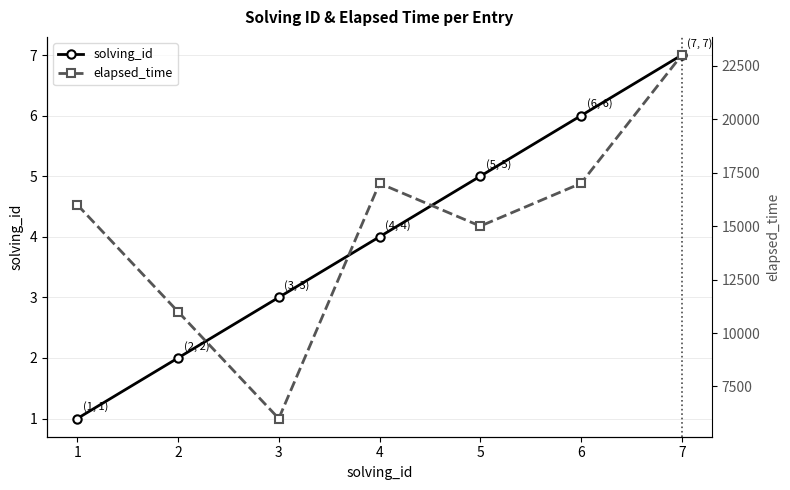

What is the lowest value of the elapsed_time series?

6000